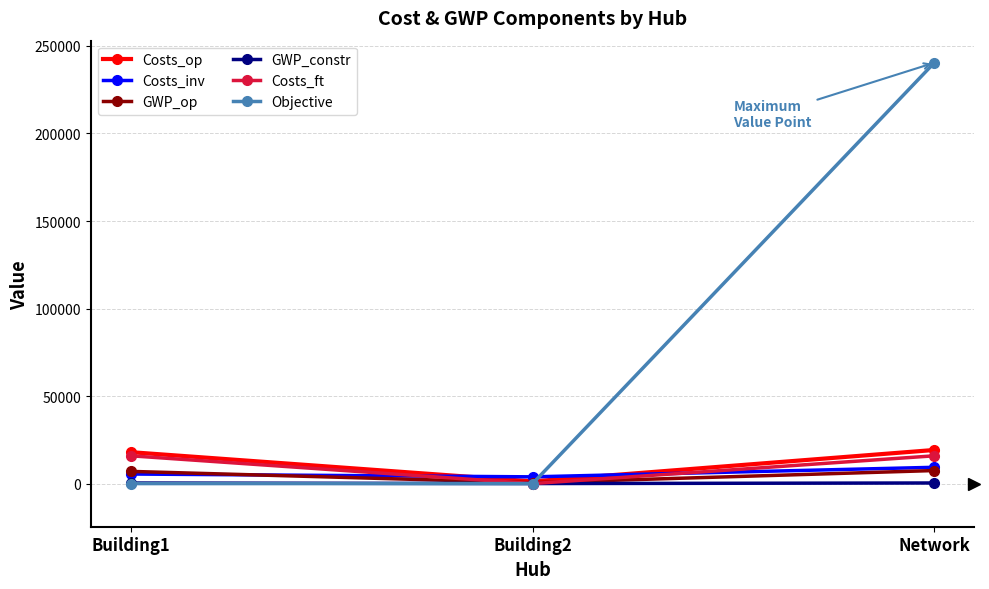

What is the value of the GWP_constr point at the 3rd from the left?

347.2